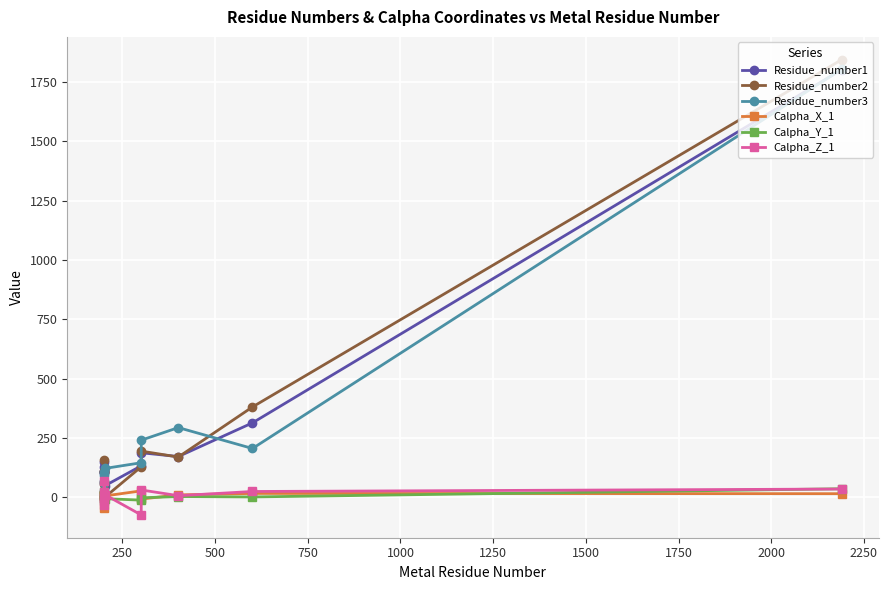

True or false: Calpha_X_1 and Residue_number2 intersect in this chart.

True